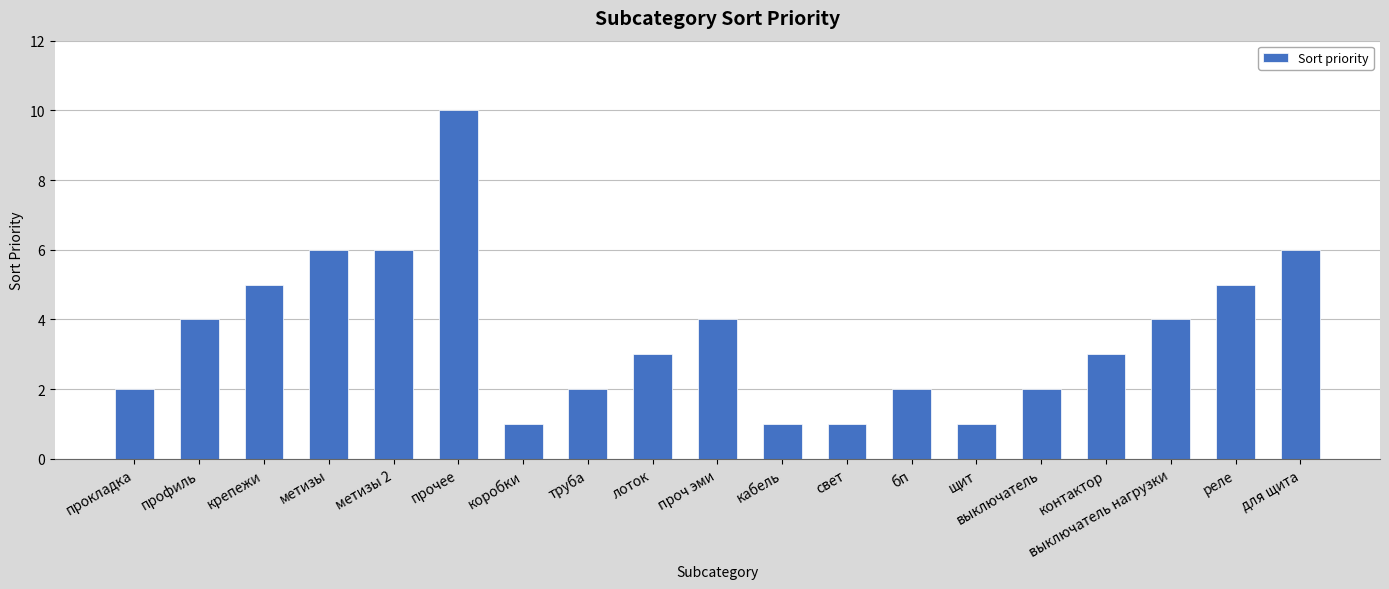

How many series are shown in this chart?

1